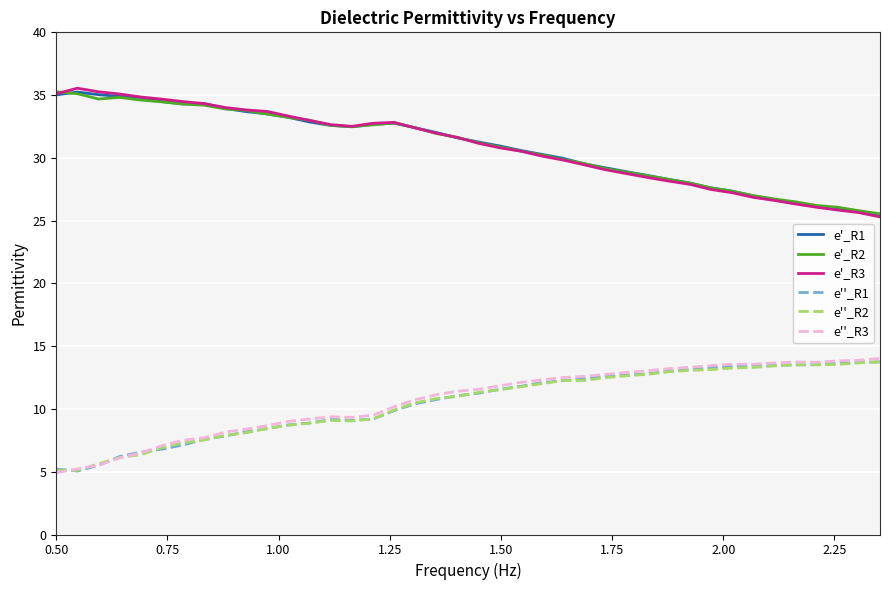

What is the highest value of the e''_R1 series?

13.7